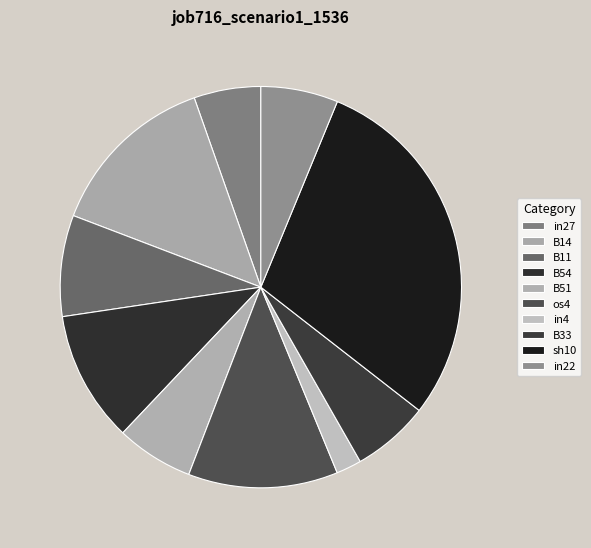

The in27 slice represents 5% of the pie. True or false?

True